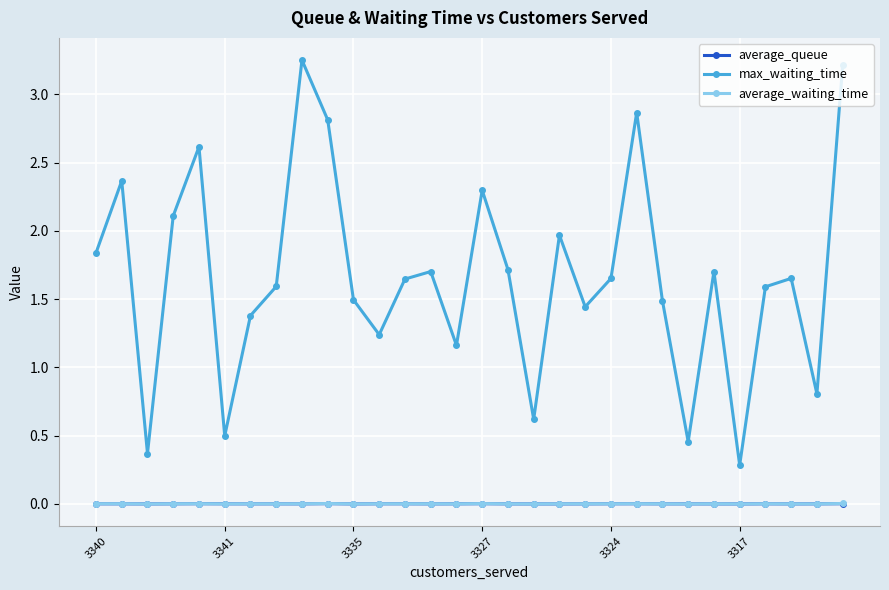

Which series has the largest total across all categories?

max_waiting_time